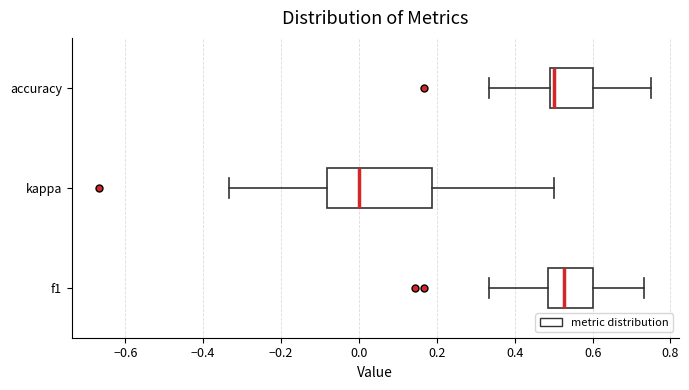

Reading bottom to top, read every box against the x-axis: the position of its median line, the range the box covers, and the ends of its whiskers. The values are not printed on the chart, so give them approximately, as read against the axis.

f1: median 0.52, box 0.48 to 0.60, whiskers 0.34 to 0.74
kappa: median 0.00, box -0.08 to 0.18, whiskers -0.34 to 0.50
accuracy: median 0.50 (just right of the box's left edge), box 0.50 to 0.60, whiskers 0.34 to 0.76